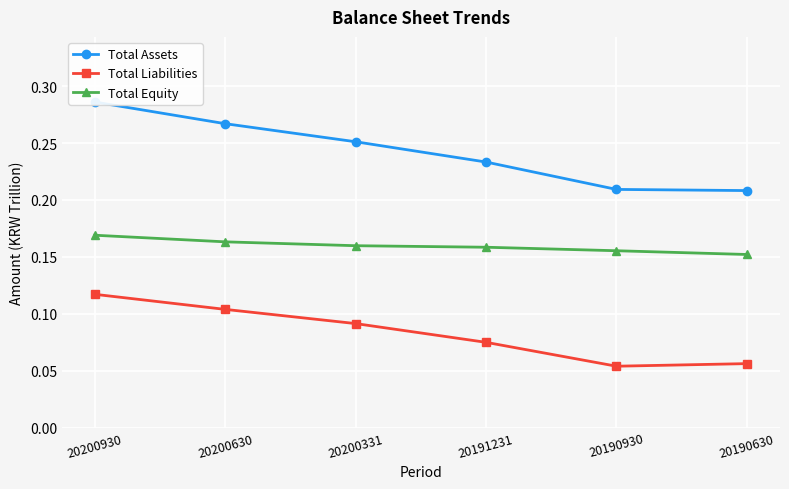

At how many categories does at least one series exceed 0?

6